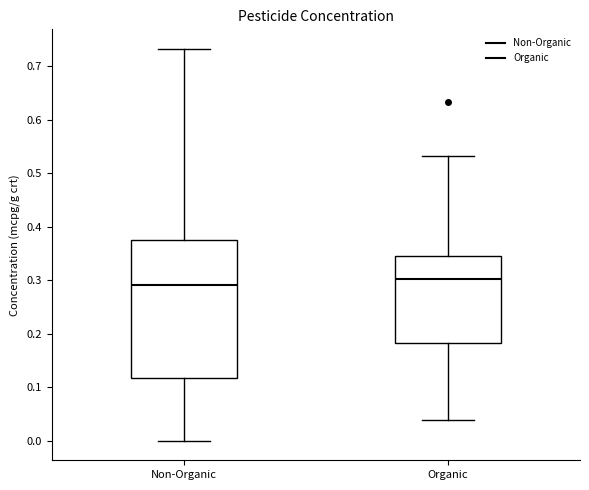

Reading left to right, transcribe this box plot: for each box, give where its median line is, the range the box spans, and where its two whiskers end, as read against the y-axis. The values are not printed on the chart, so give them approximately, as read against the axis.

Non-Organic: median 0.29, box 0.12 to 0.38, whiskers 0.00 to 0.73
Organic: median 0.30, box 0.18 to 0.35, whiskers 0.04 to 0.53